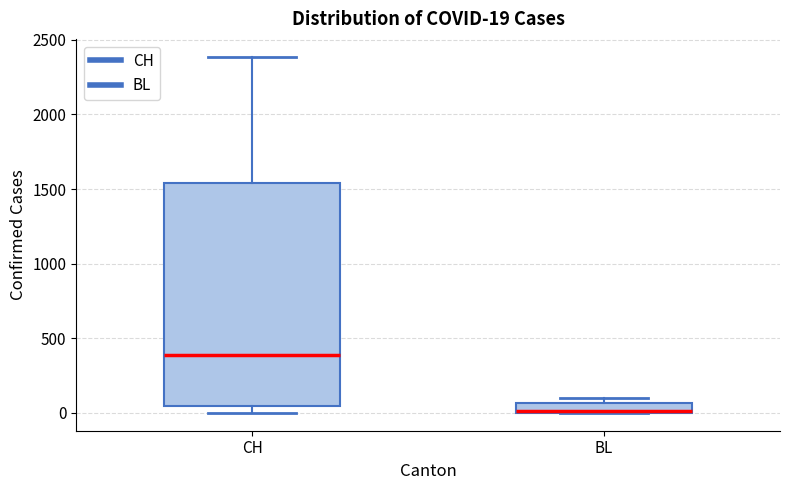

Which box is the tallest, from its lower edge to its upper edge?

CH